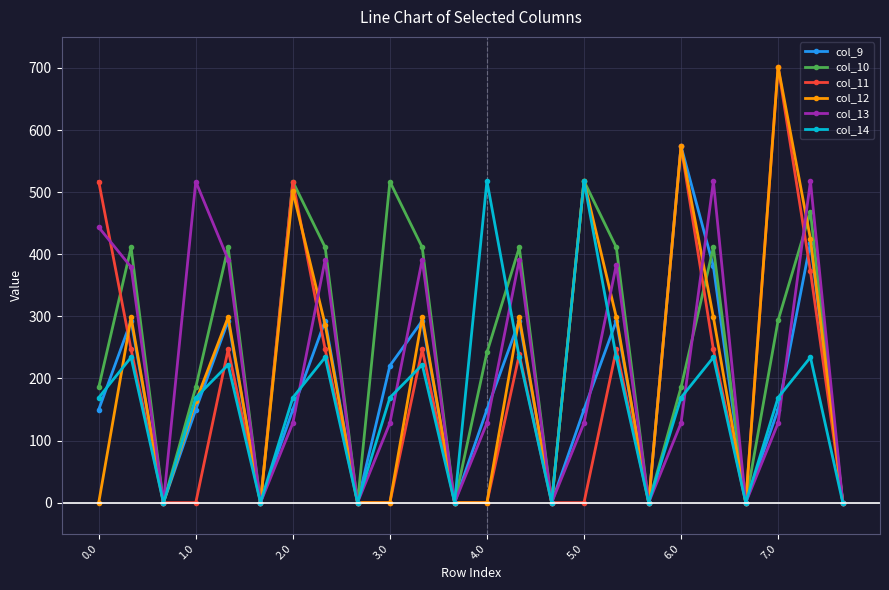

Which series has the largest total across all categories?

col_10